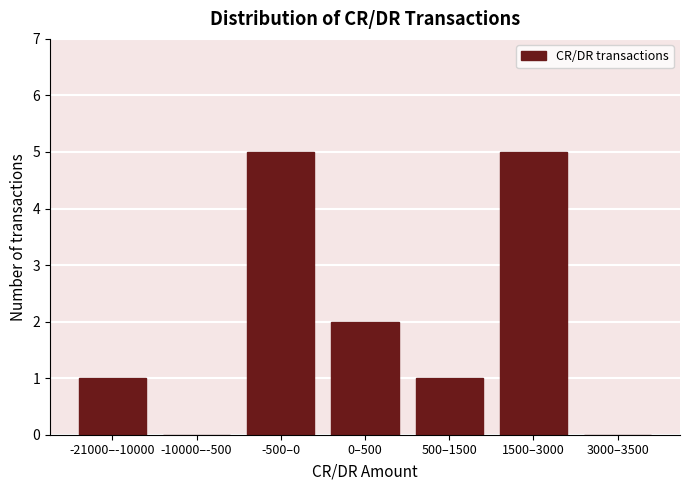

Reading left to right, transcribe all the data shown in this chart.

-21000–-10000=1	-10000–-500=0	-500–0=5	0–500=2	500–1500=1	1500–3000=5	3000–3500=0